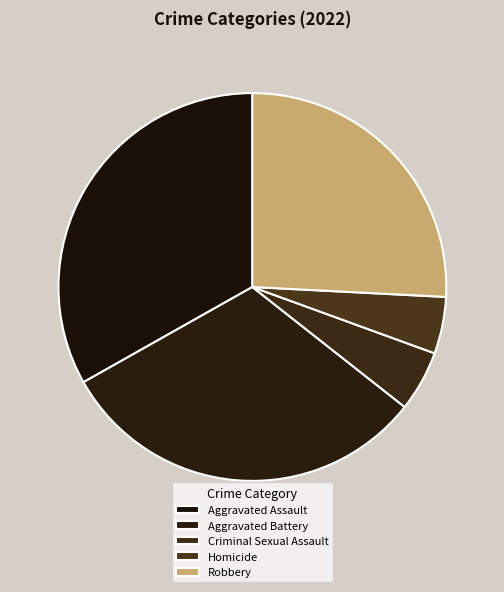

Combined, what portion of the pie is Aggravated Battery and Robbery?

57.0%